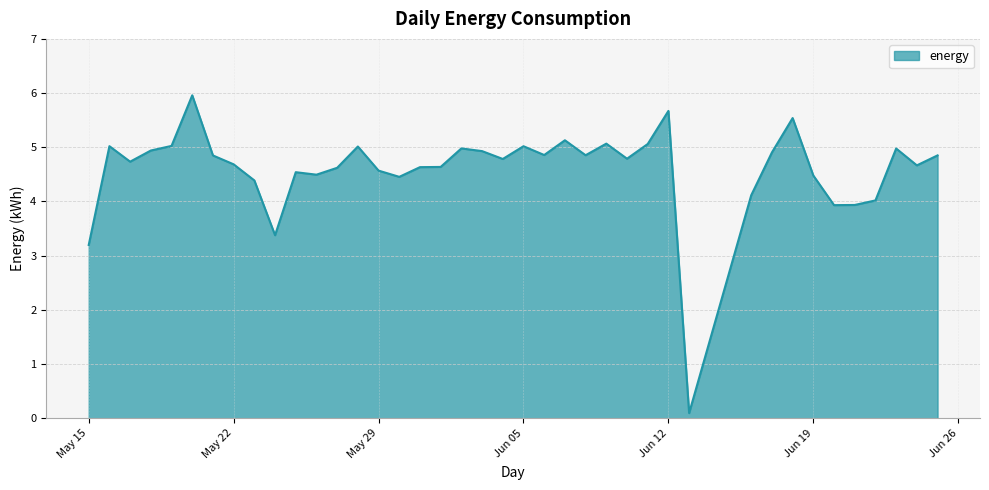

What is the difference between the maximum and minimum values?

5.9